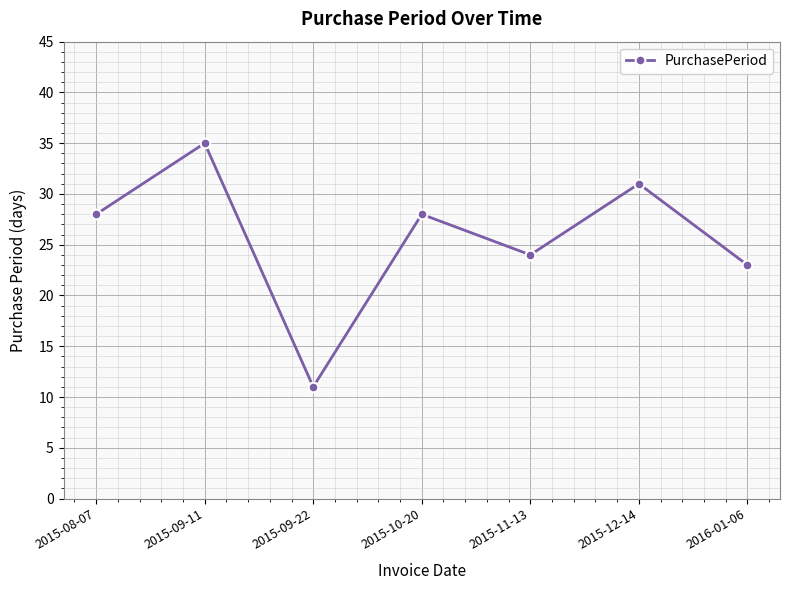

Is it true that the value at 2016-01-06 is 36?

False